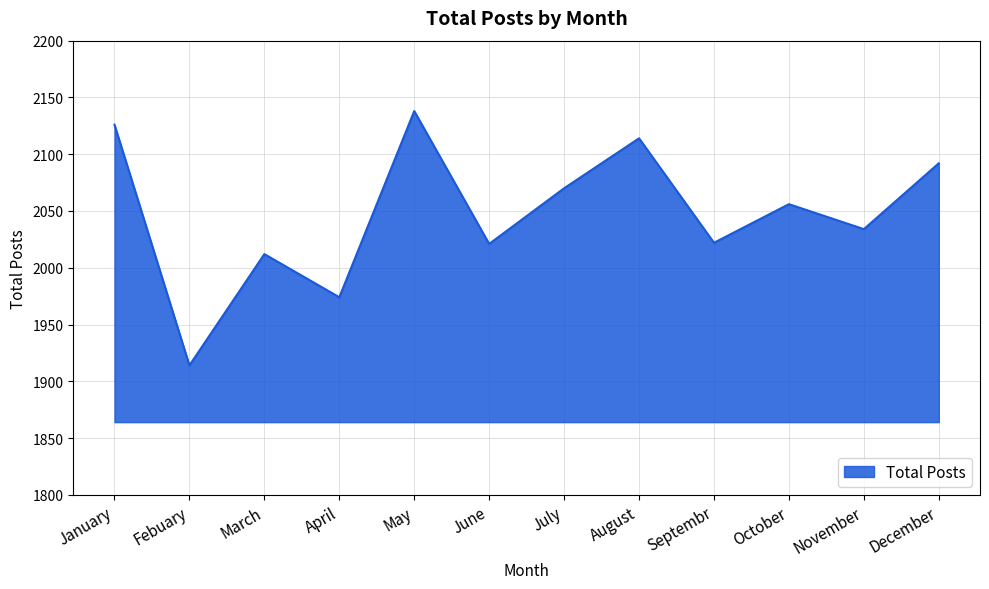

Is it true that the value at May is 1124?

False